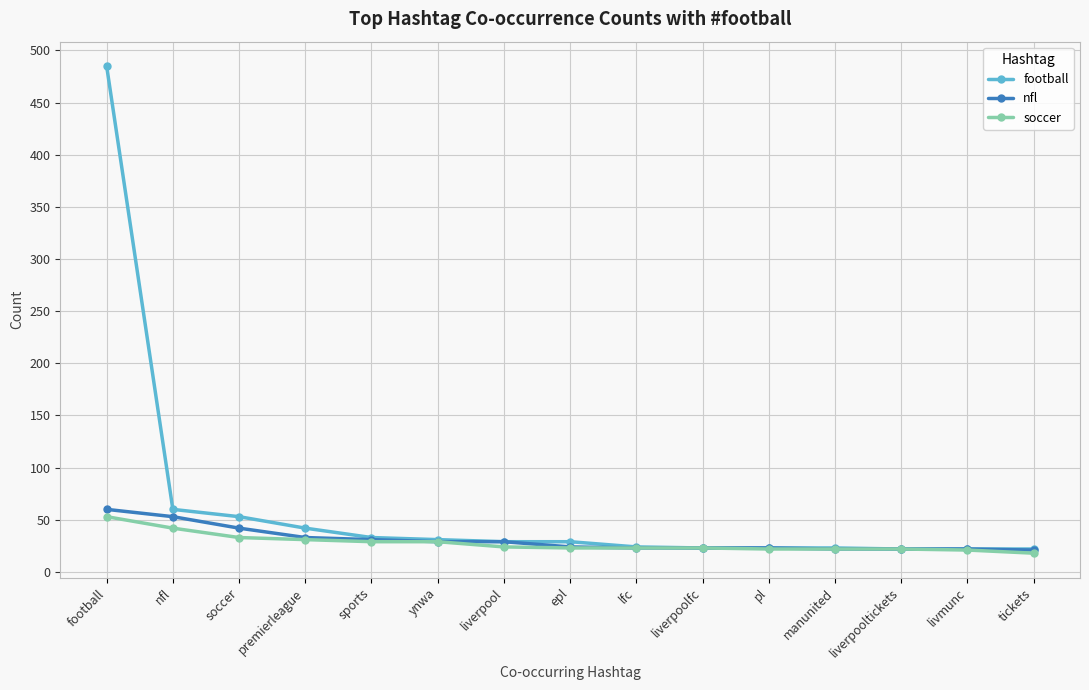

True or false: football has a value of 23 at pl.

True